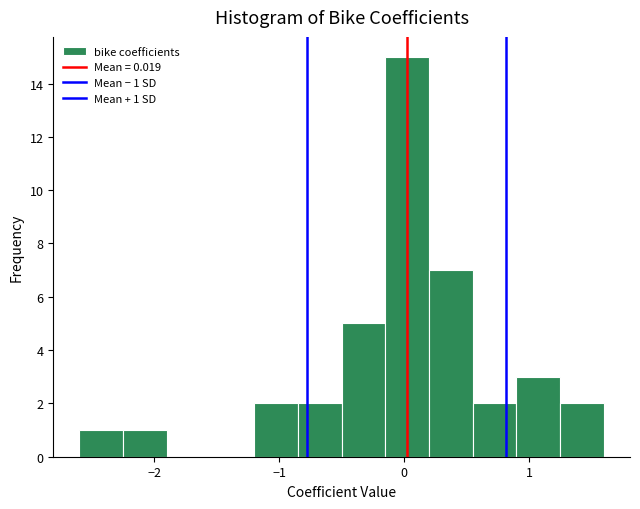

Around what value on the x-axis is the tallest bar? Give the approximate position of its centre, as read against the axis.

0.0